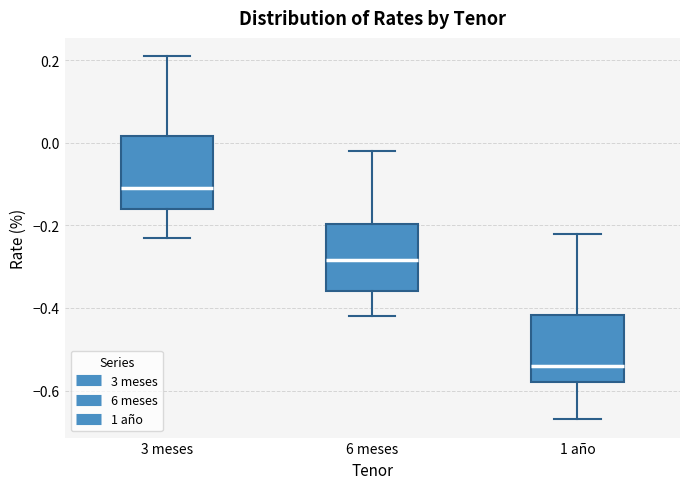

Reading left to right, transcribe this box plot: for each box, give where its median line is, the range the box spans, and where its two whiskers end, as read against the y-axis. The values are not printed on the chart, so give them approximately, as read against the axis.

3 meses: median -0.10, box -0.16 to 0.02, whiskers -0.22 to 0.22
6 meses: median -0.28, box -0.36 to -0.20, whiskers -0.42 to -0.02
1 año: median -0.54, box -0.58 to -0.42, whiskers -0.66 to -0.22